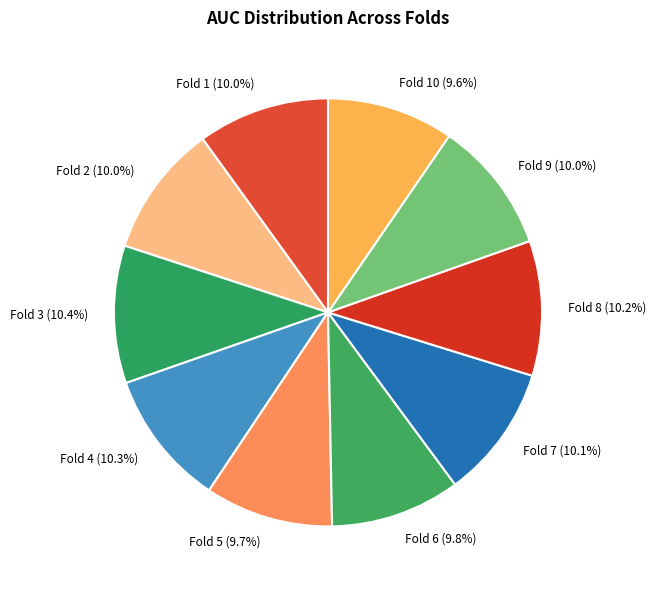

Is there any slice that represents more than half of the pie?

No